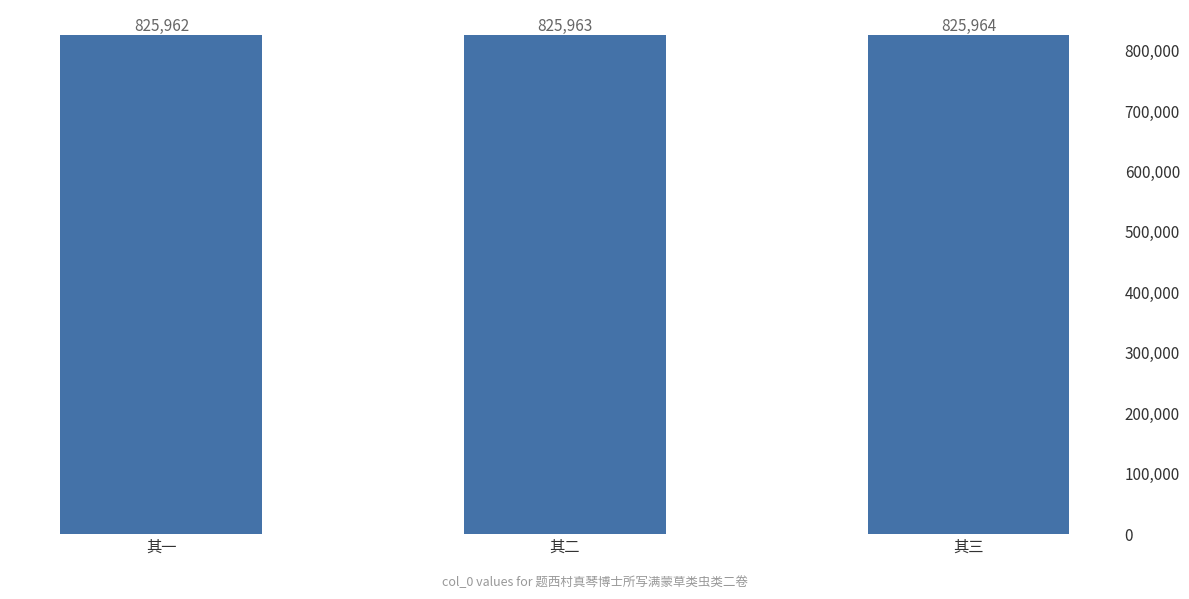

How many data points are less than 825963?

1